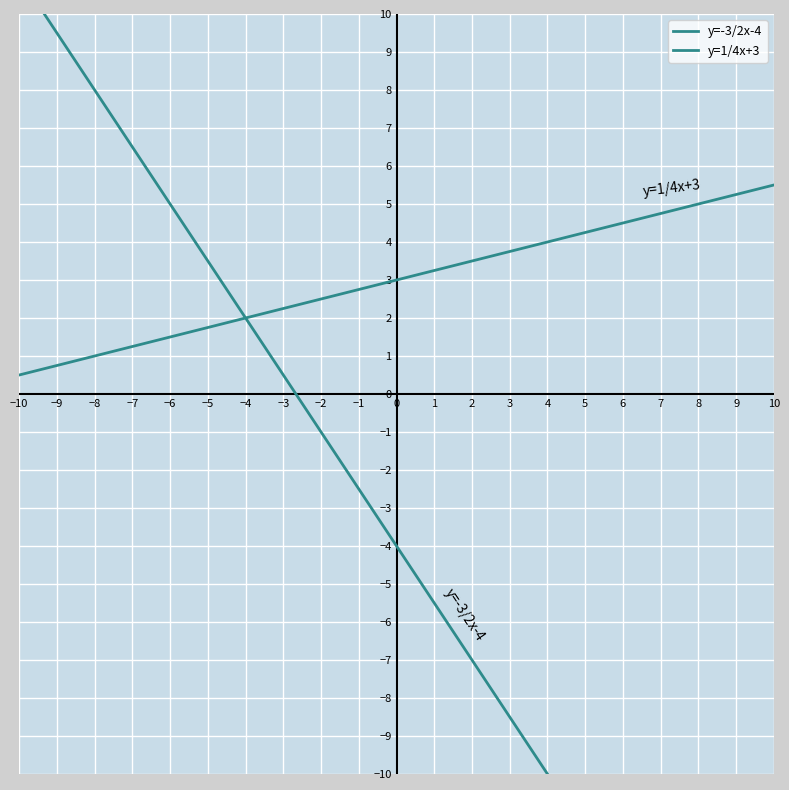

Which series has the largest range (max minus min)?

y=-3/2x-4